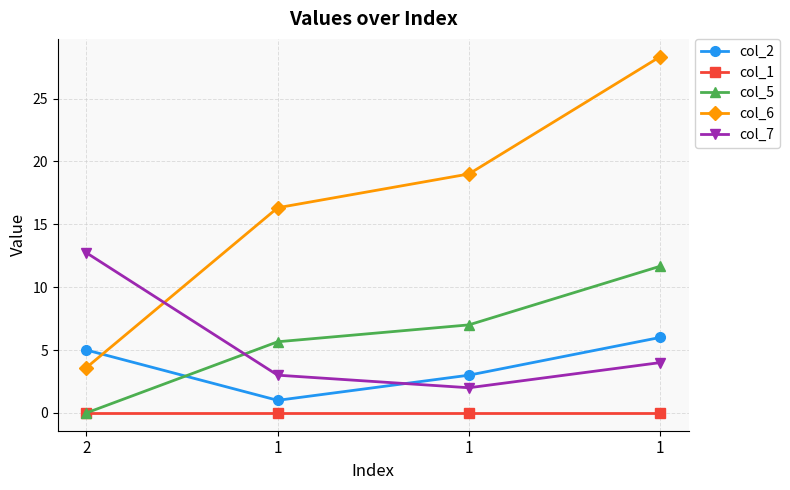

What are all the series names shown in the legend?

col_2, col_1, col_5, col_6, col_7